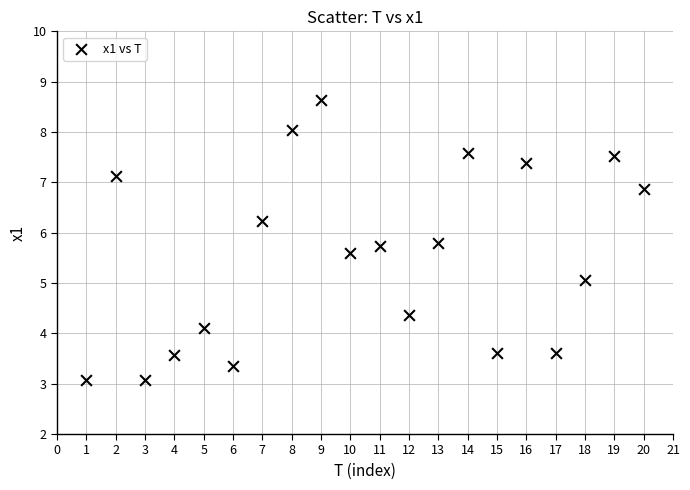

What is the range of Y values (max minus min)?

5.6